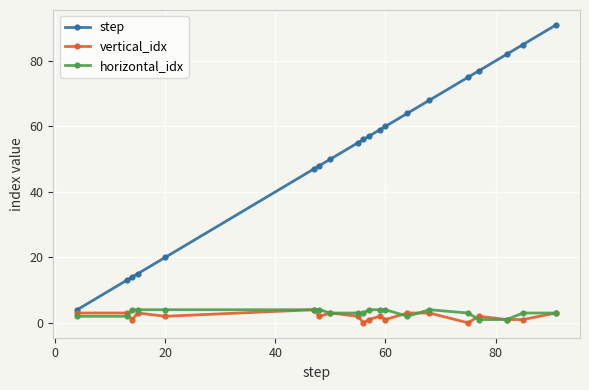

At how many categories does at least one series exceed 34?

15